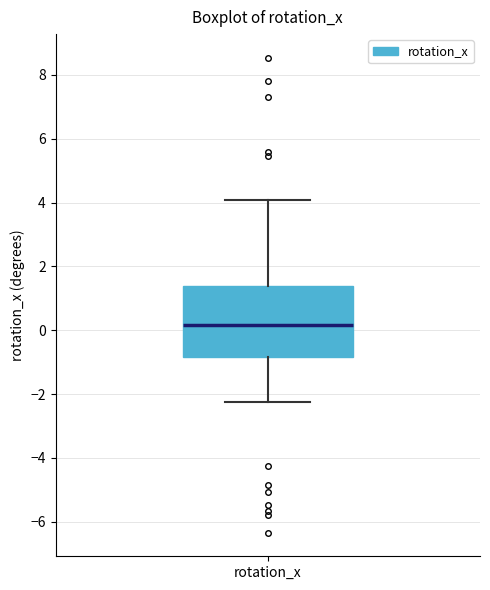

Transcribe this box plot: give where the median line is, the range the box spans, and where the two whiskers end, as read against the y-axis. The values are not printed on the chart, so give them approximately, as read against the axis.

median 0.2, box -0.8 to 1.4, whiskers -2.2 to 4.0